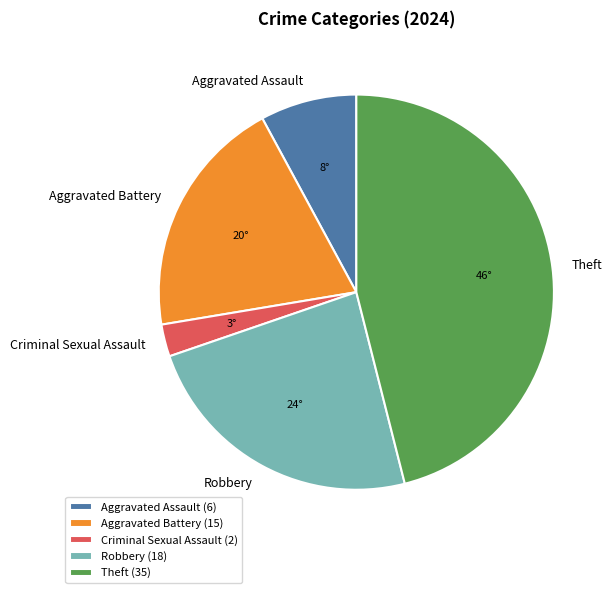

Does any single category account for the majority?

No